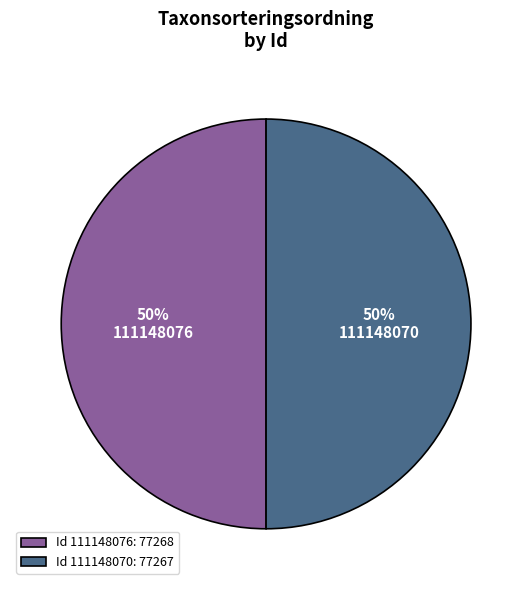

How many slices are in this pie chart?

2